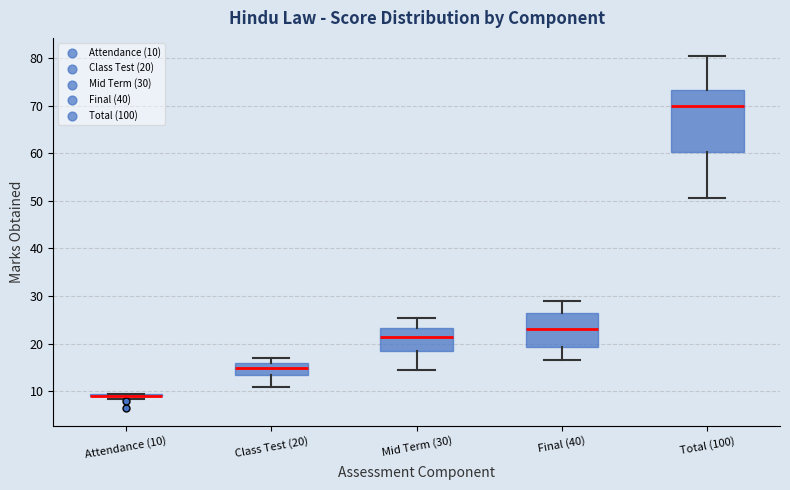

Where is the upper edge of the box for Mid Term (30) on the y-axis? The values are not printed on the chart, so give them approximately, as read against the axis.

23